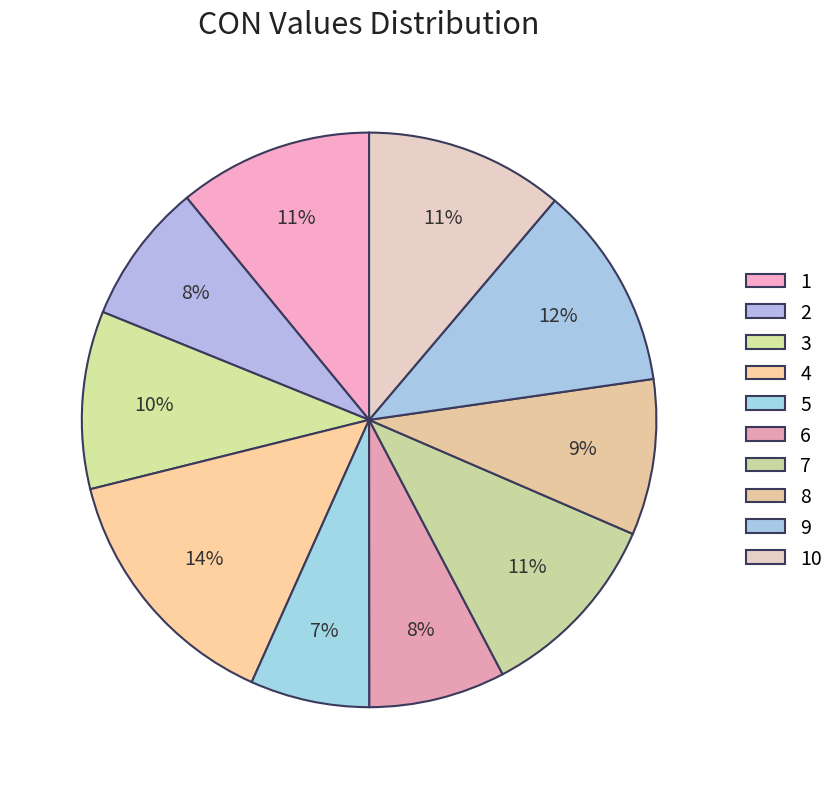

What percentage is the 8 slice, to the nearest percent?

9%